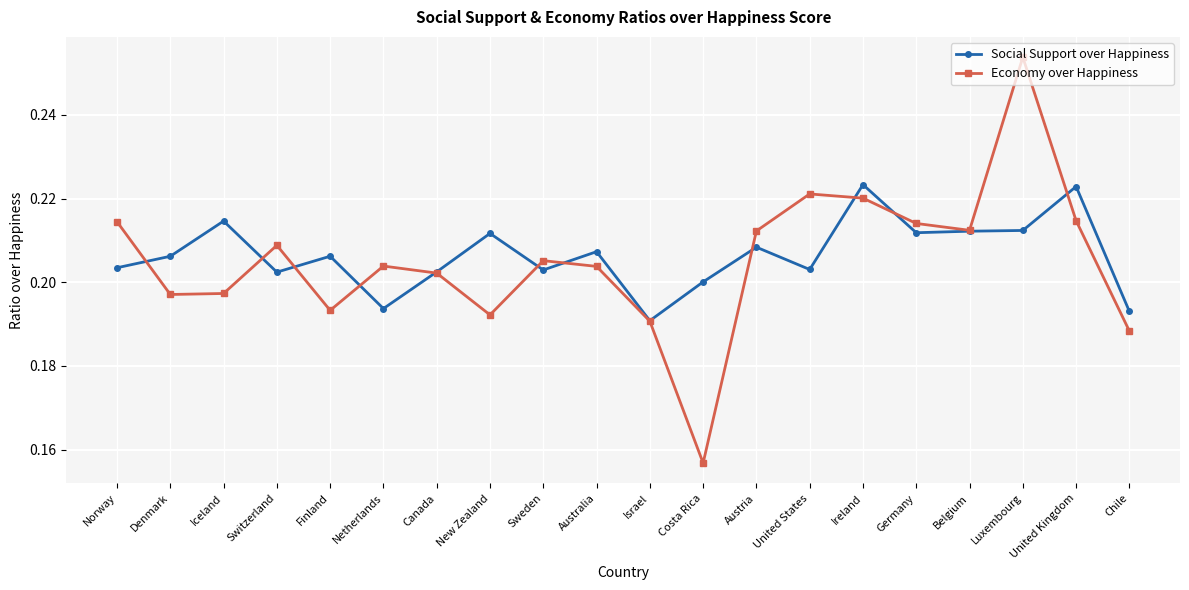

Rank the series by their maximum value, from highest to lowest.

Economy over Happiness, Social Support over Happiness